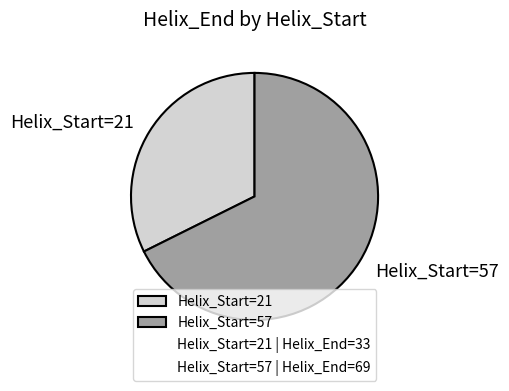

Rank the categories by value from lowest to highest.

Helix_Start=21, Helix_Start=57